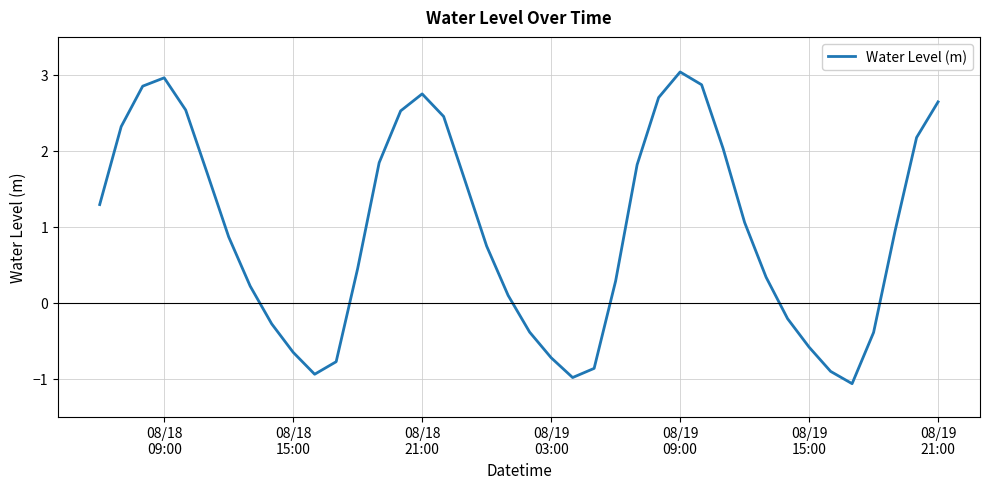

What is the minimum value shown in the chart?

-1.1